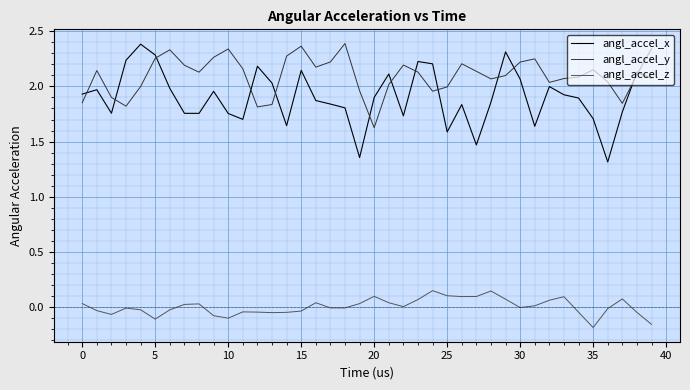

Which series has the widest spread of values?

angl_accel_x